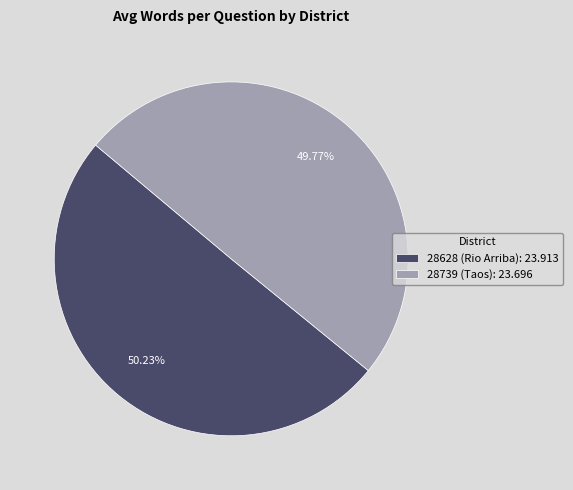

What percentage do 28739 (Taos) and 28628 (Rio Arriba) together represent?

100.0%